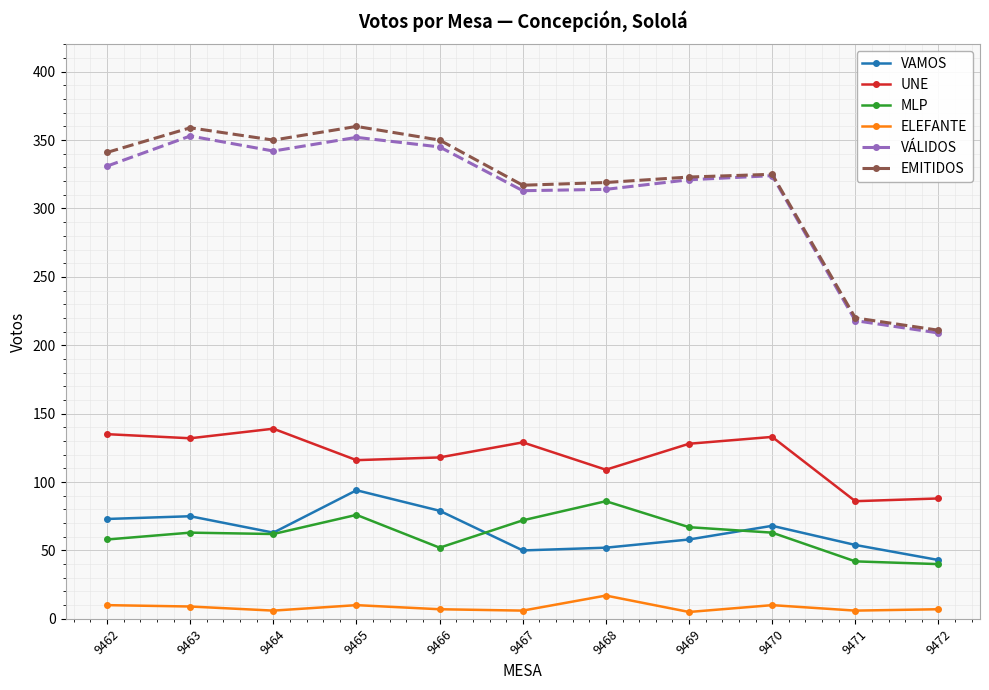

What are all the series names shown in the legend?

VAMOS, UNE, MLP, ELEFANTE, VÁLIDOS, EMITIDOS